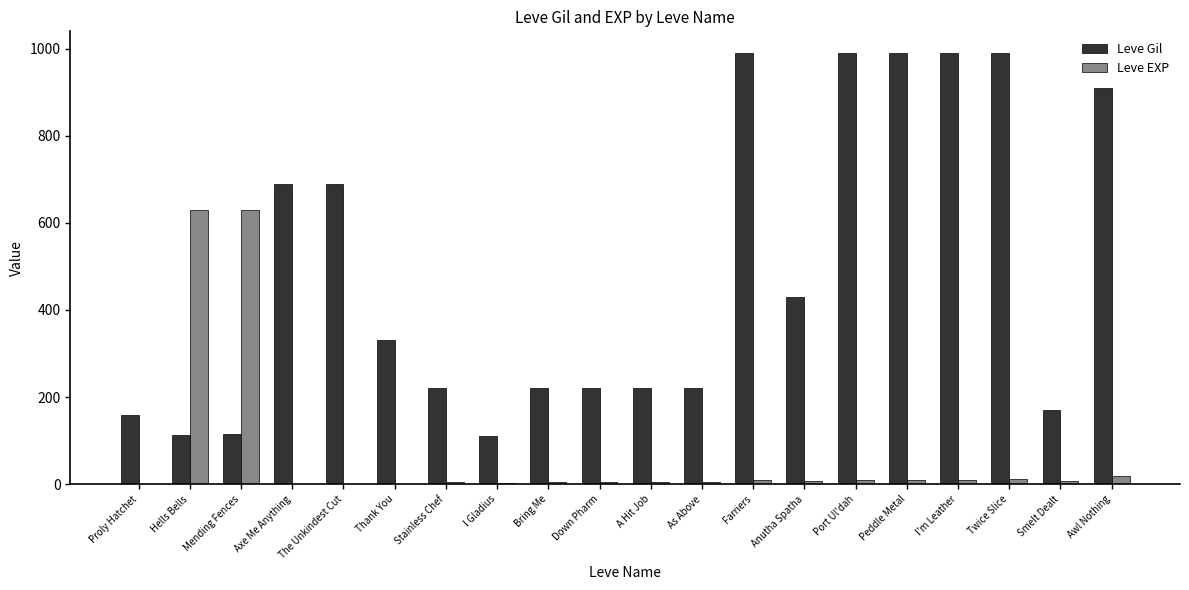

What is the maximum value for Leve Gil?

990